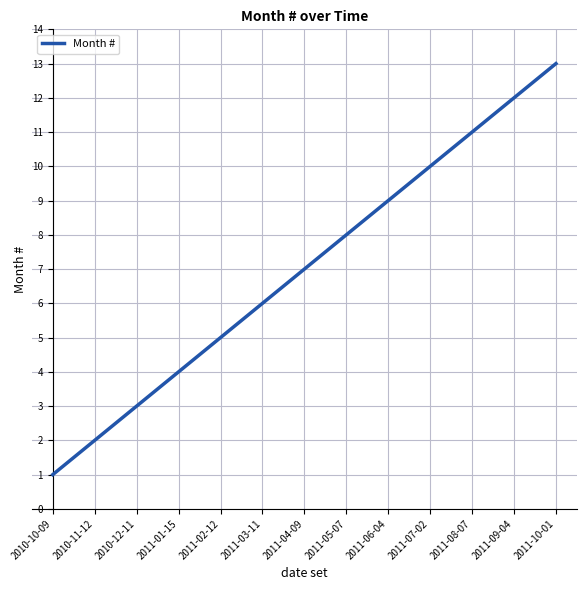

What is the approximate value at 2011-09-04, to the nearest 10?

10